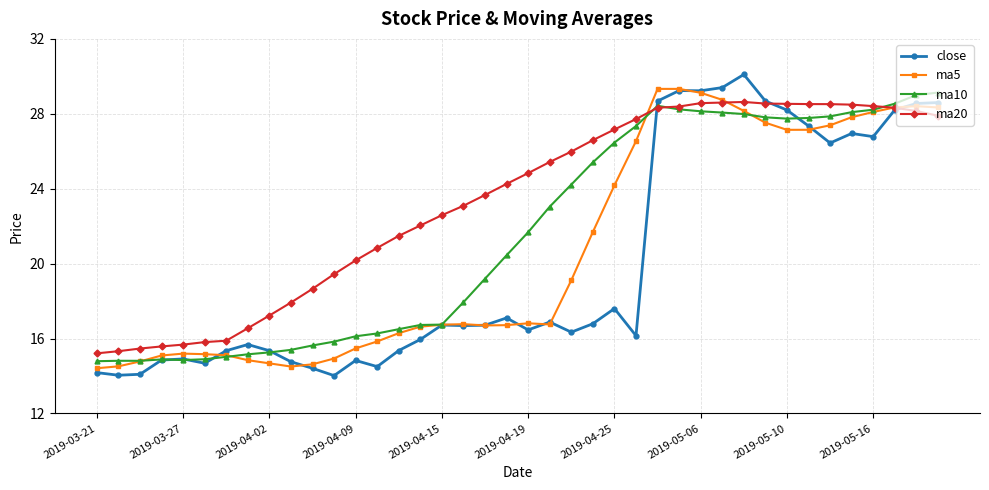

What is the minimum value shown in the chart?

14.0